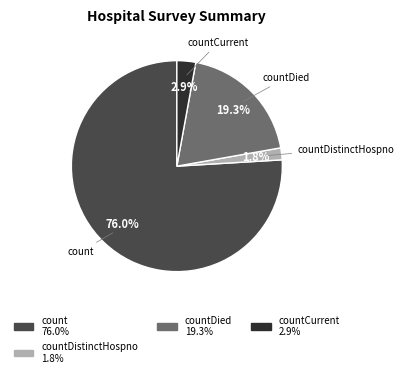

Which slice is the largest?

count